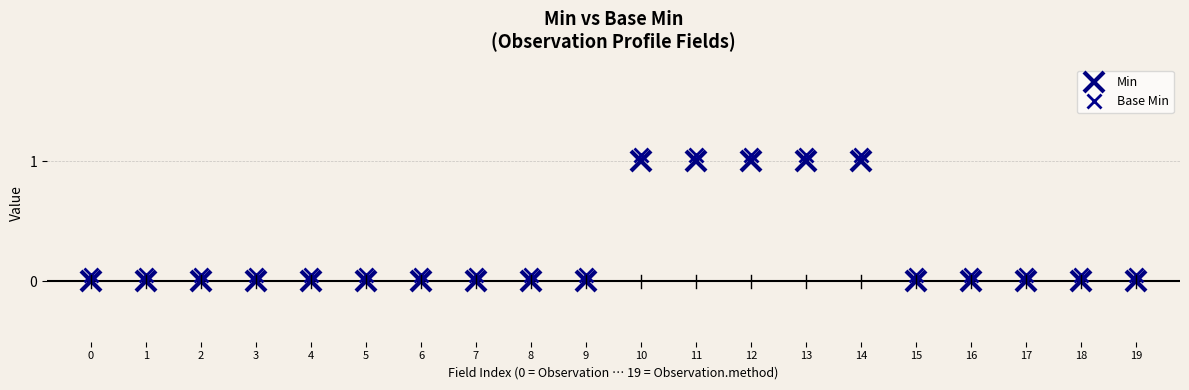

List the labels in order of Min value, largest first.

10, 11, 12, 13, 14, 0, 1, 2, 3, 4, 5, 6, 7, 8, 9, 15, 16, 17, 18, 19